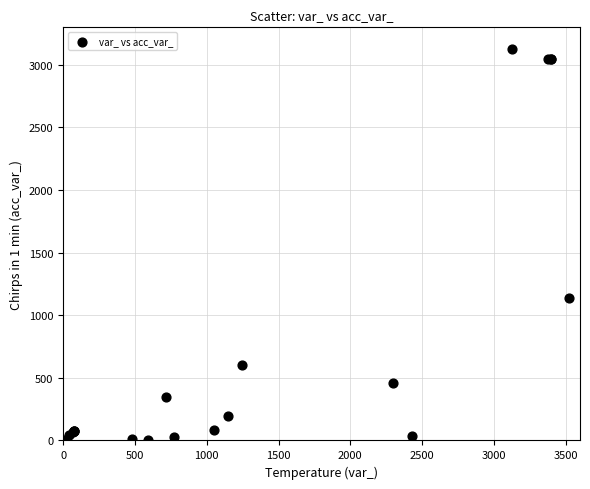

What Y value in the scatter plot is closest to 1565?

1136